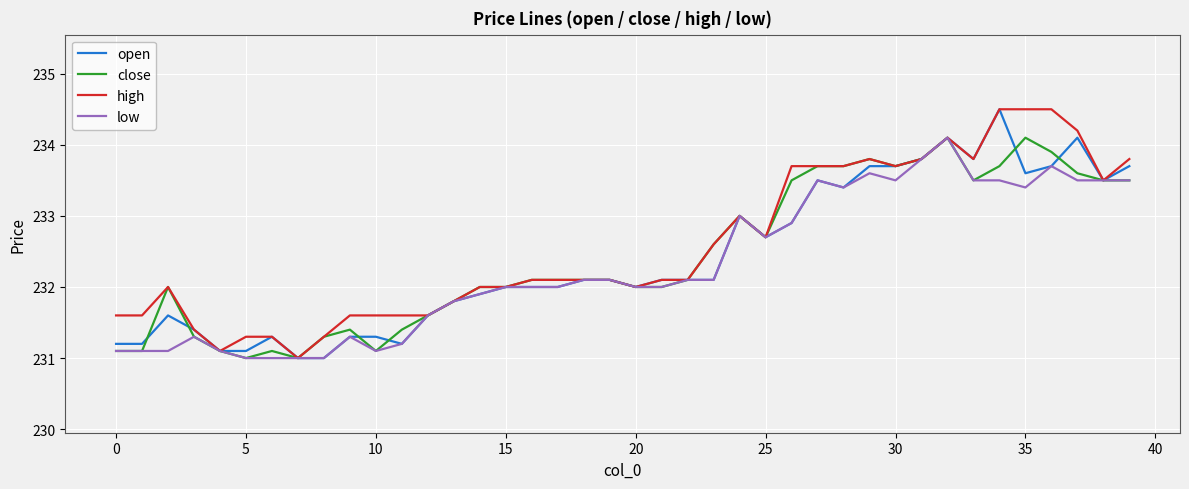

What is the smallest value displayed?

231.0